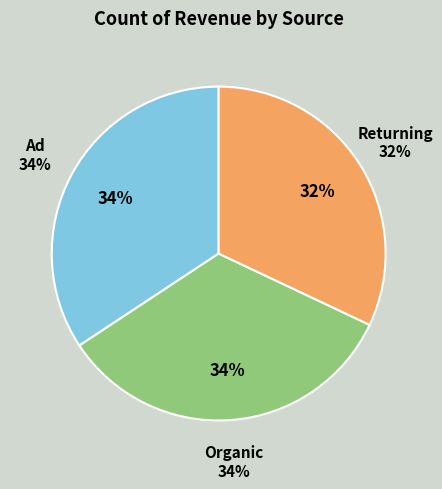

Which slice is the largest?

Ad